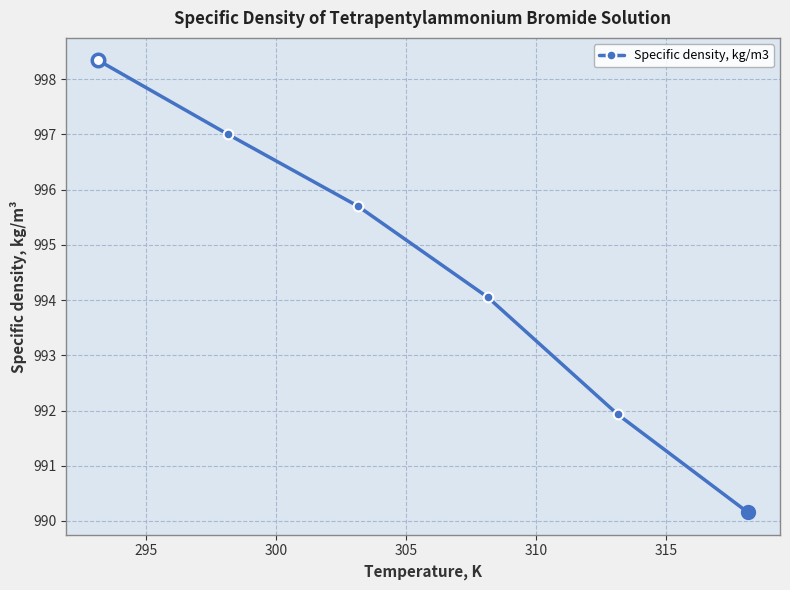

True or false: there are more than 2 points higher than both neighbors.

False